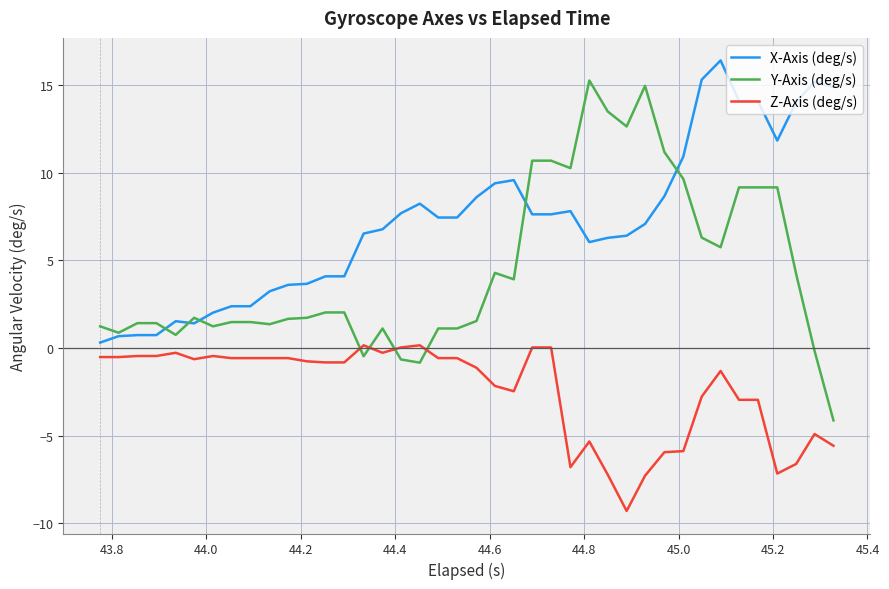

Rank the series by their average value, from lowest to highest.

Z-Axis (deg/s), Y-Axis (deg/s), X-Axis (deg/s)